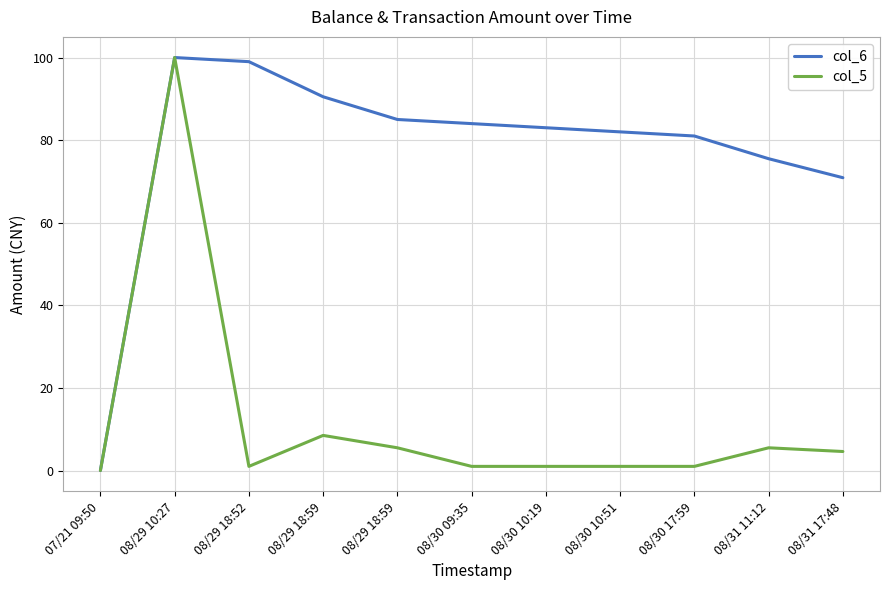

The col_6 series shows 114.3 at 08/30 10:51. True or false?

False